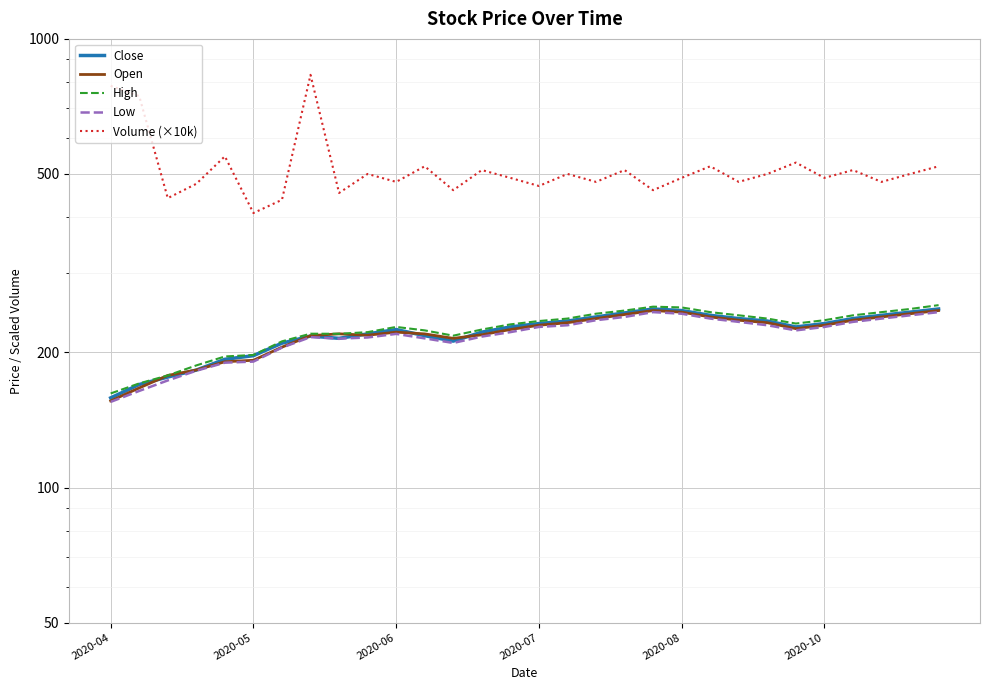

What is the value of the Low point at the 28th from the left?

238.0